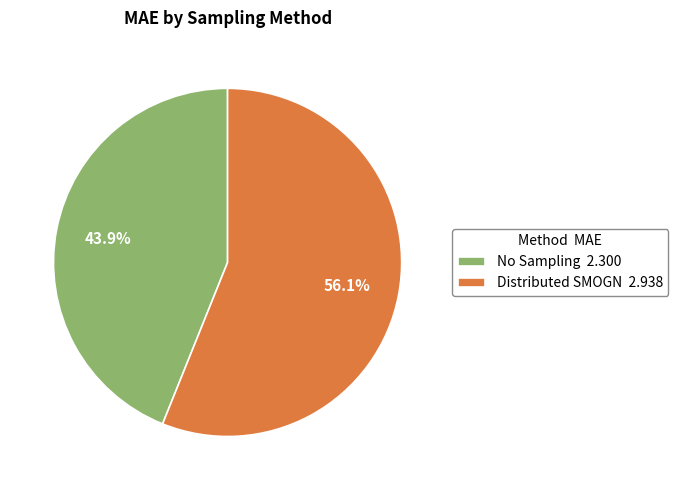

Is it true that Distributed SMOGN is 48% of the pie?

False